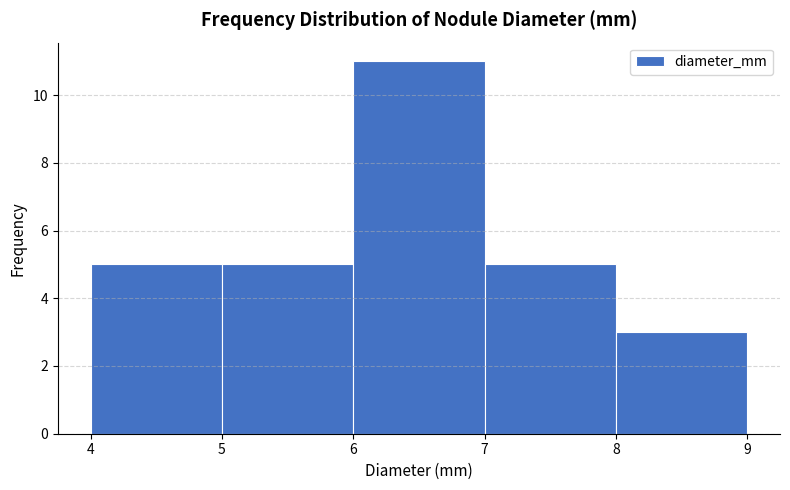

How tall is the bar that spans 5 to 6 on the x-axis? The values are not printed on the chart, so give them approximately, as read against the axis.

5